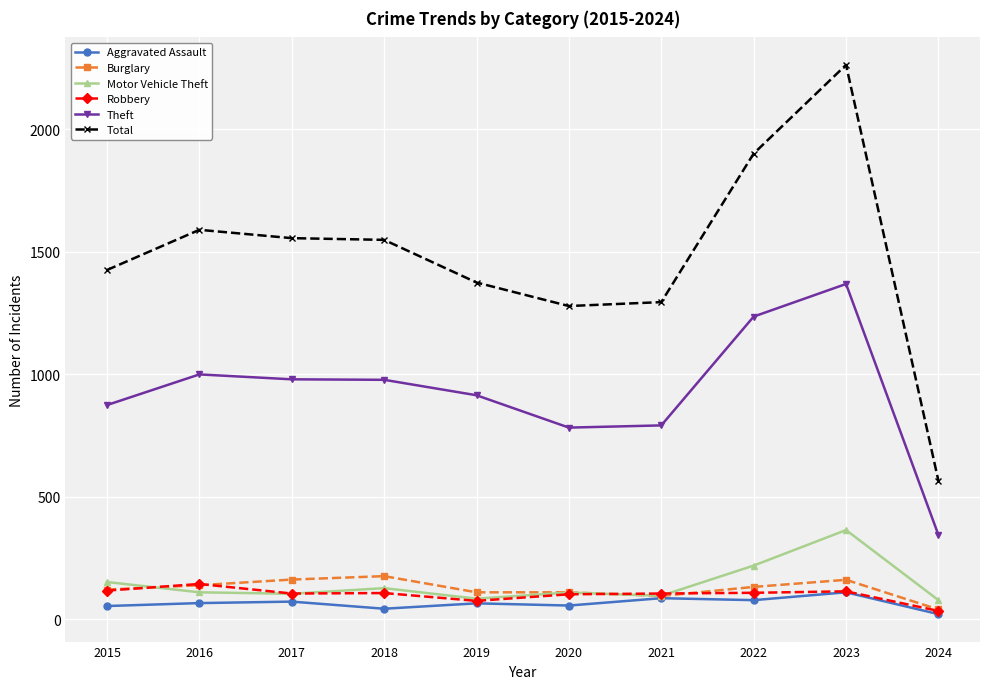

What is the difference between the maximum and minimum values in the Theft series?

1024